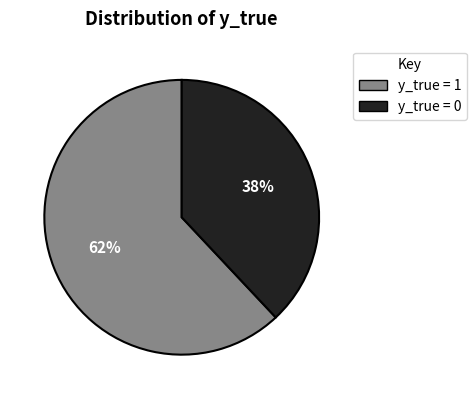

How many slices are in this pie chart?

2